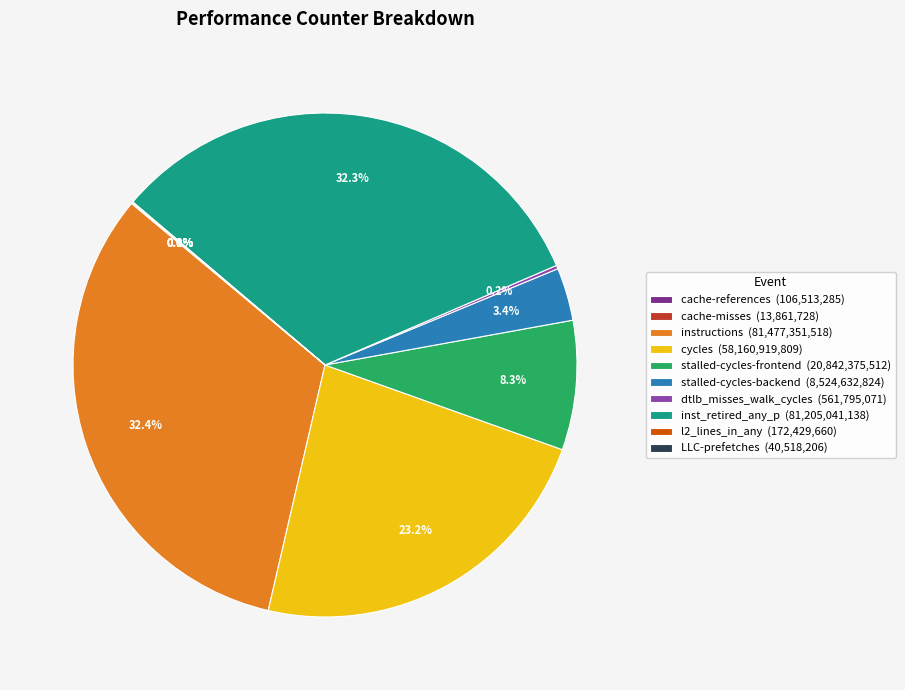

Is there any slice that represents more than half of the pie?

No